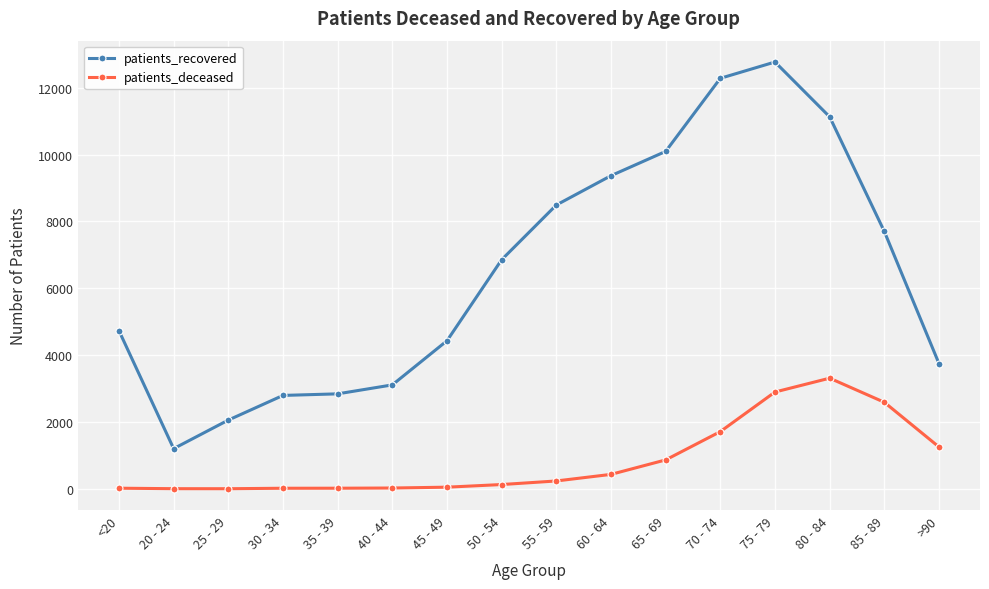

True or false: patients_recovered and patients_deceased intersect in this chart.

False